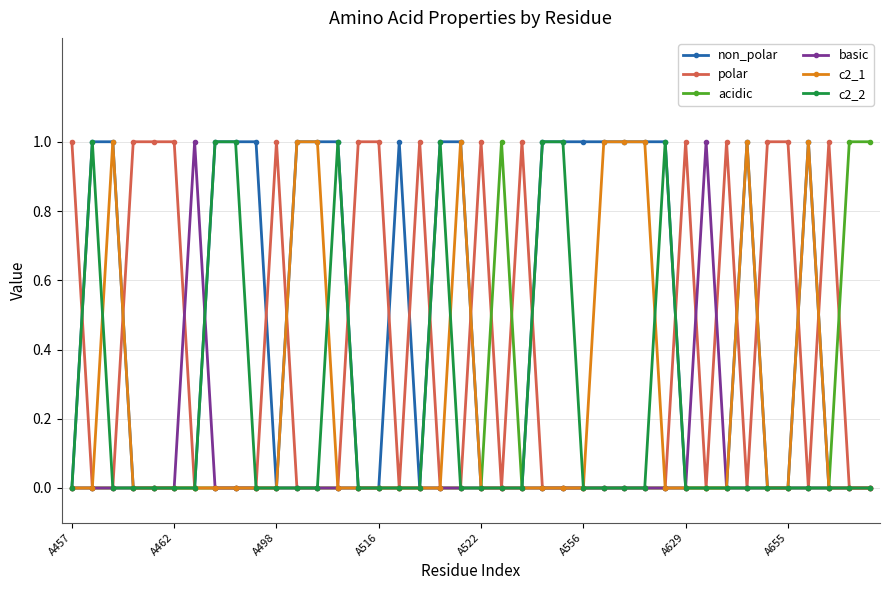

True or false: polar has more than 2 points higher than both neighbors.

True